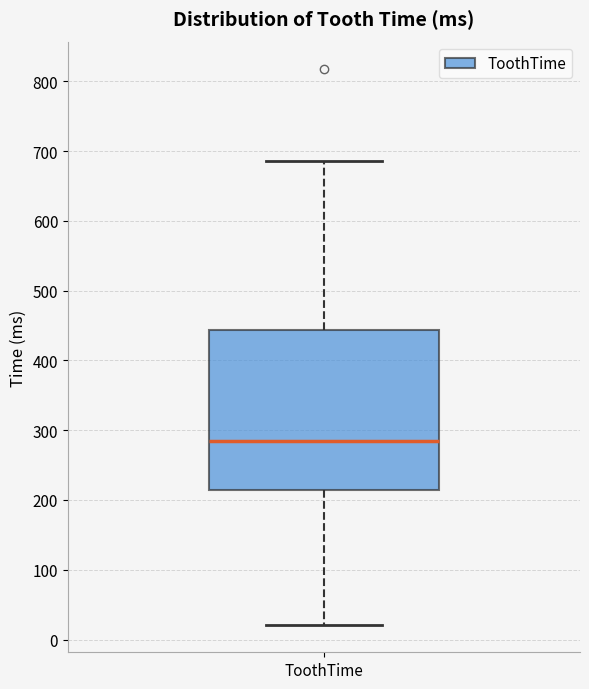

Where is the lower edge of the box for ToothTime on the y-axis? The values are not printed on the chart, so give them approximately, as read against the axis.

210